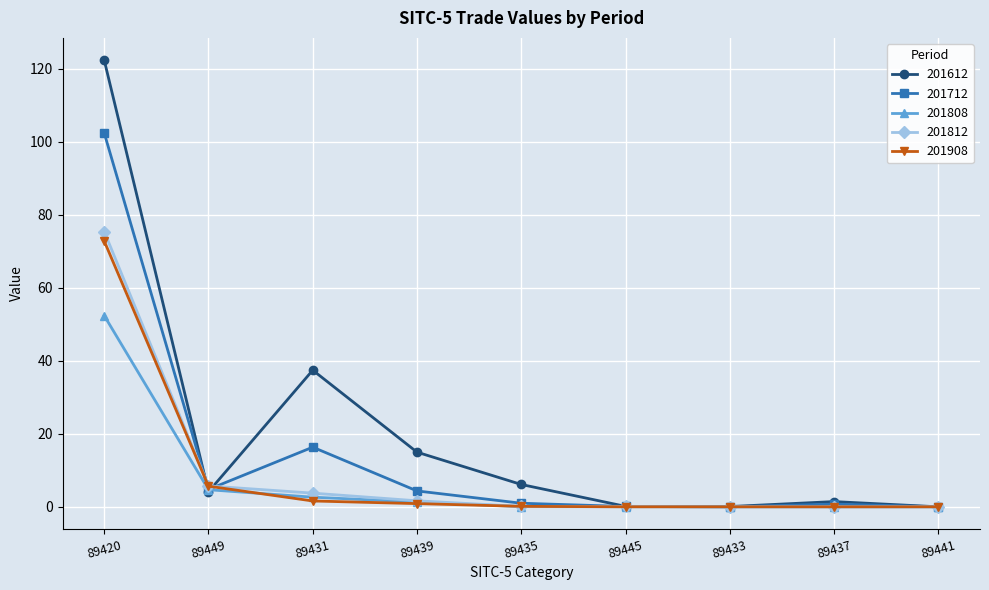

What is the value of the 201812 point at the 5th from the left?

0.1